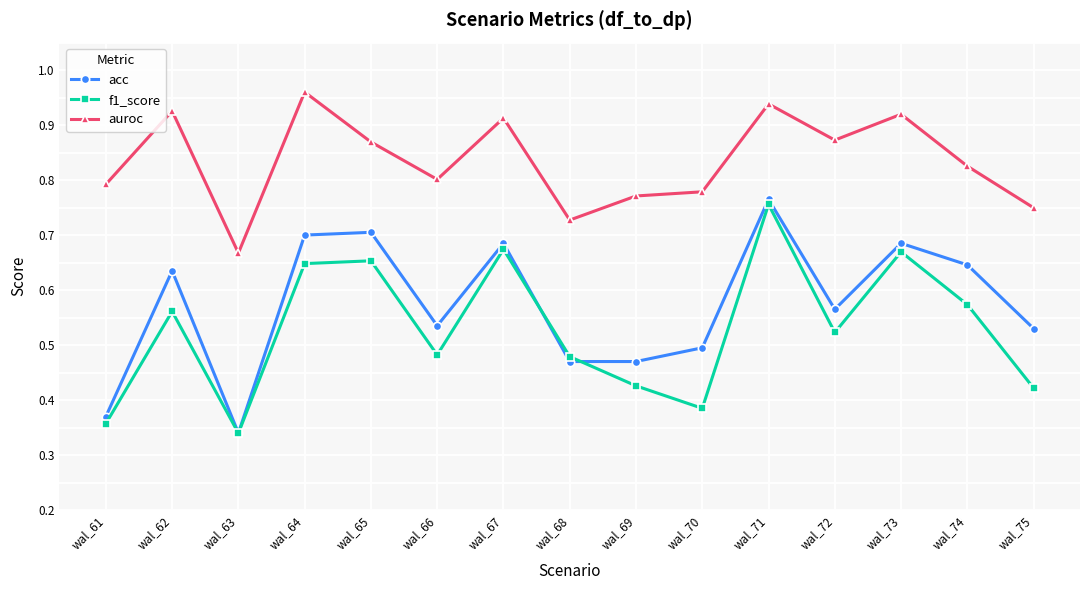

What are all the series names shown in the legend?

acc, f1_score, auroc